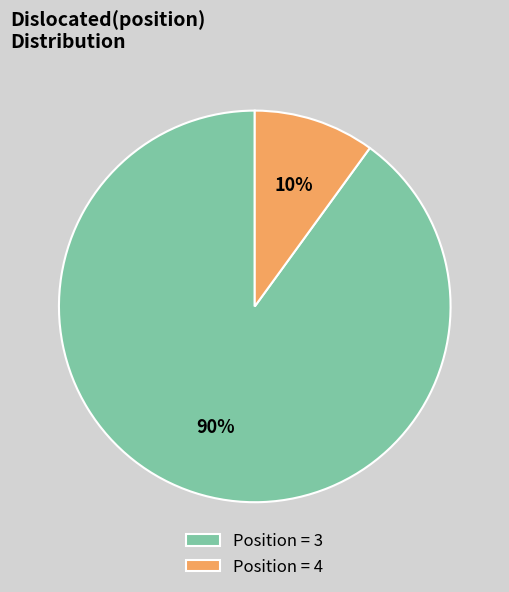

Which slice represents more than half of the pie?

Position = 3